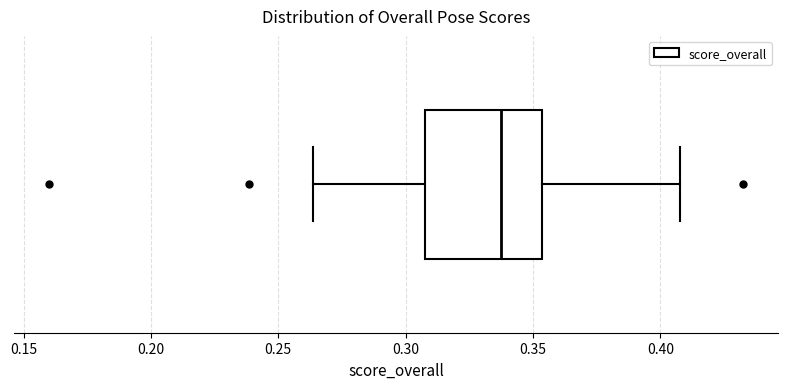

Where does the median line of the box sit on the x-axis? The values are not printed on the chart, so give them approximately, as read against the axis.

0.340